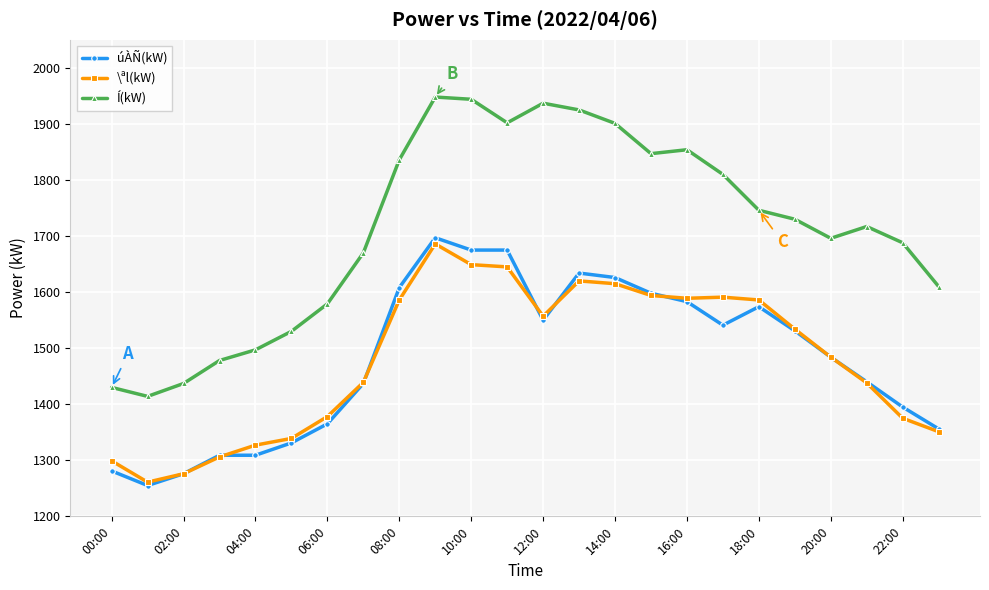

Which series has the largest range (max minus min)?

Í(kW)